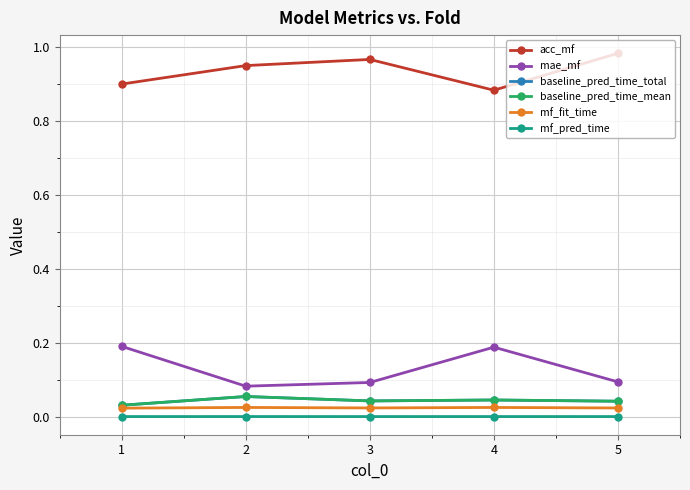

Does the chart have visible grid lines?

Yes